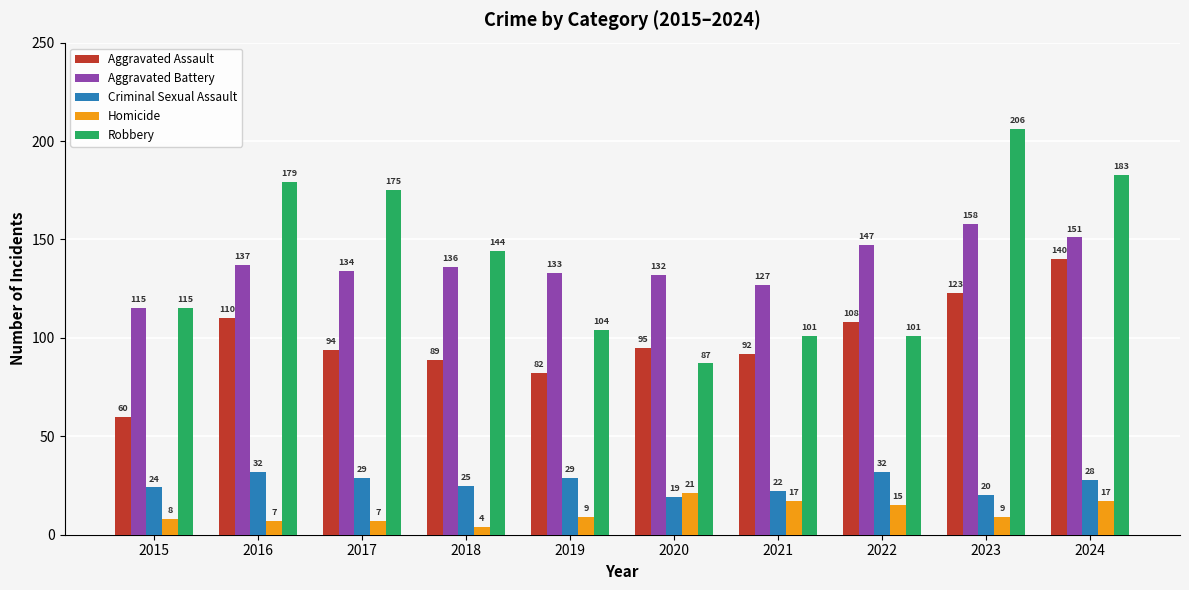

At which category is the sum across all series the highest?

2024